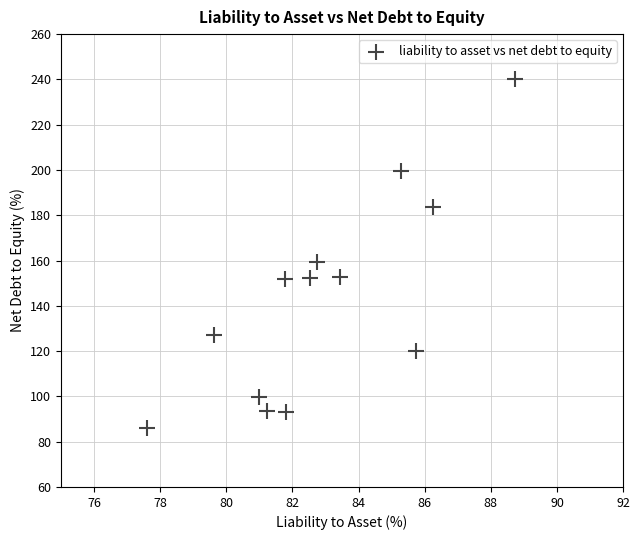

What Y value in the scatter plot is closest to 162?

159.3